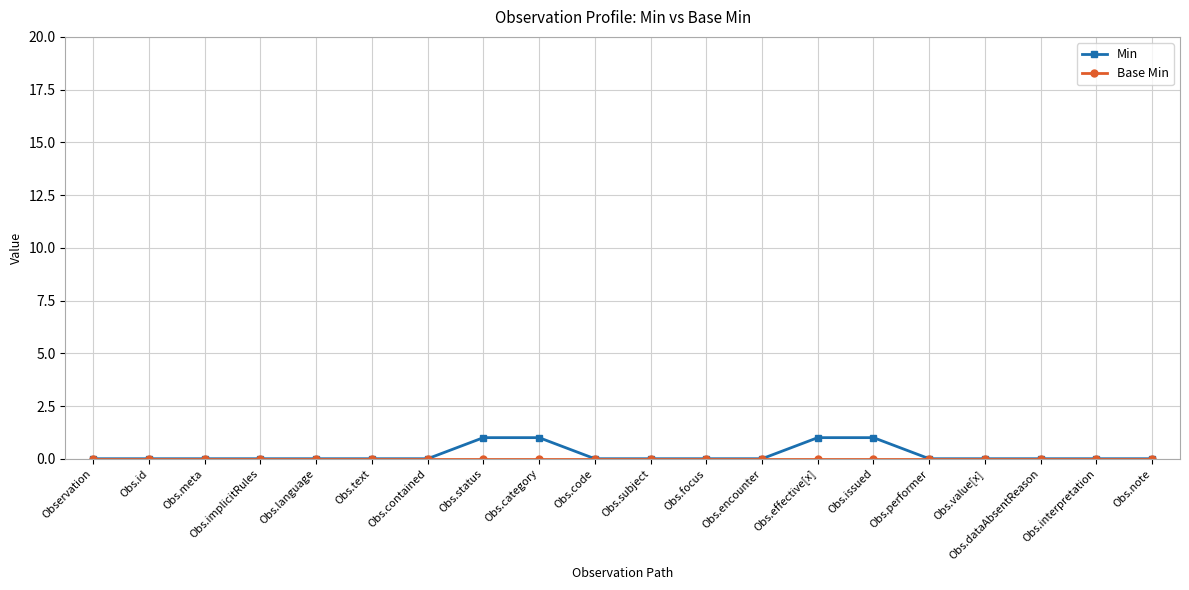

What is the label of the 12th point from the left?

Obs.focus